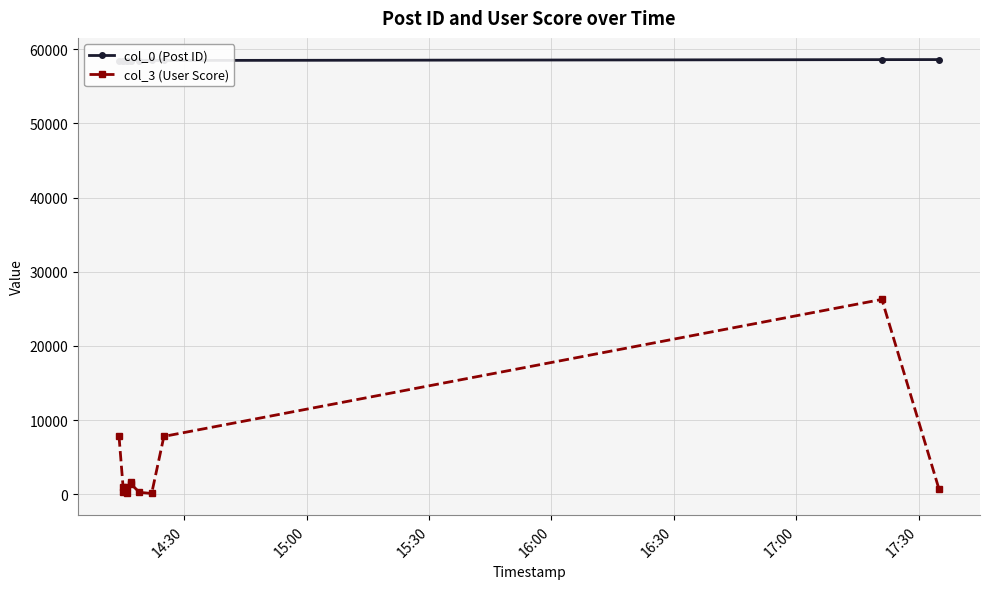

What is the greatest value displayed?

58607